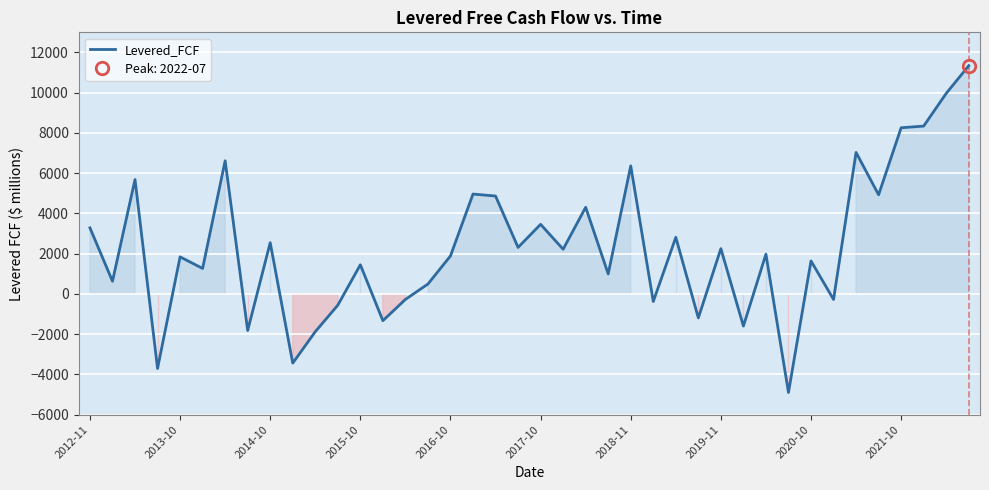

Is it true that the value at 37 is 8341.9?

True